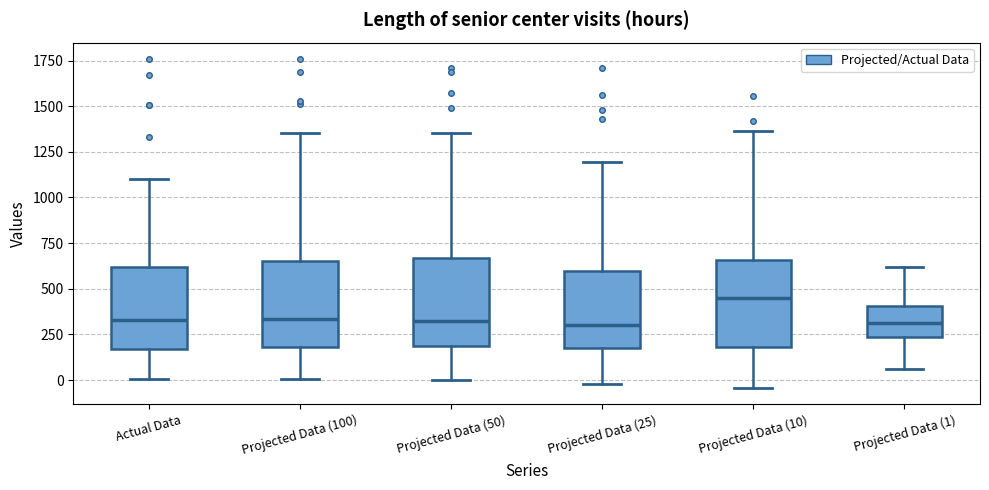

Where does the median line of the box for Projected Data (50) sit on the y-axis? The values are not printed on the chart, so give them approximately, as read against the axis.

350